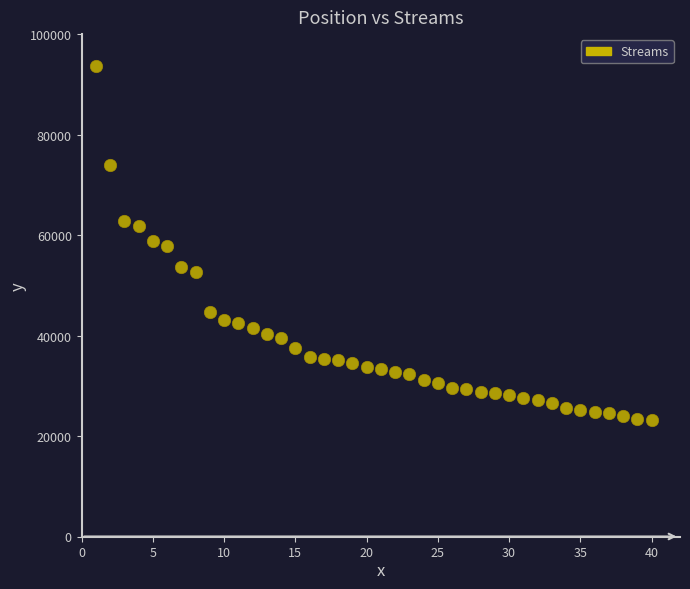

What is the range of X values (max minus min)?

39